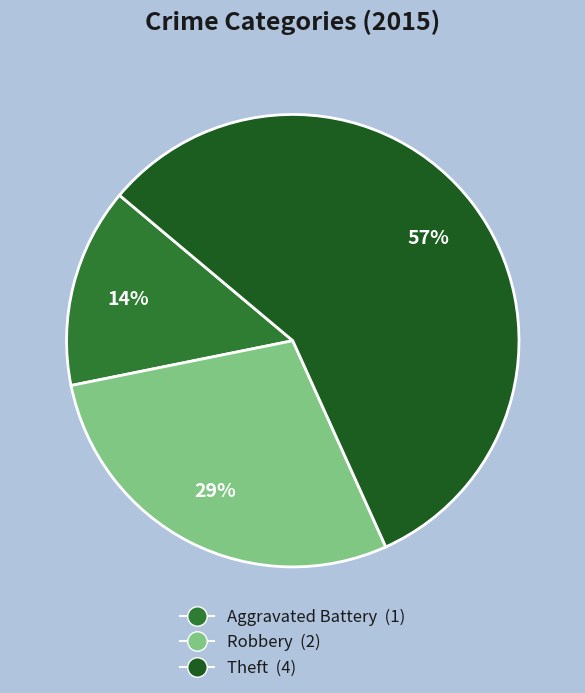

Count the number of slices in the pie.

3